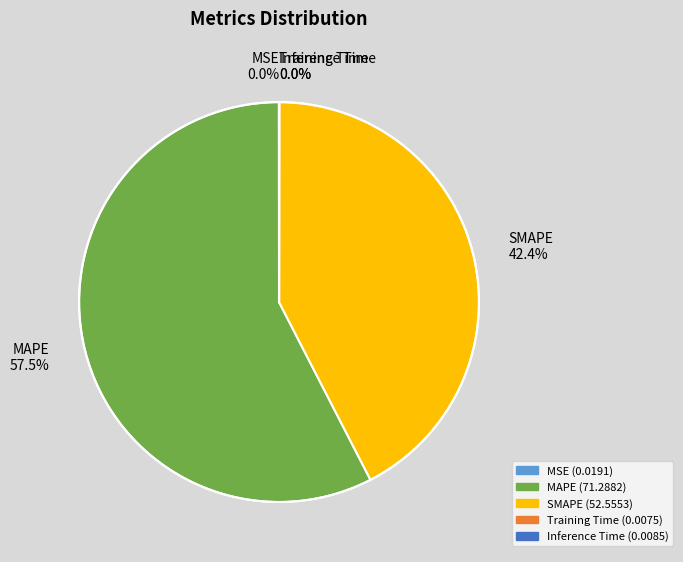

Is MAPE 57.5% the majority of the pie?

Yes